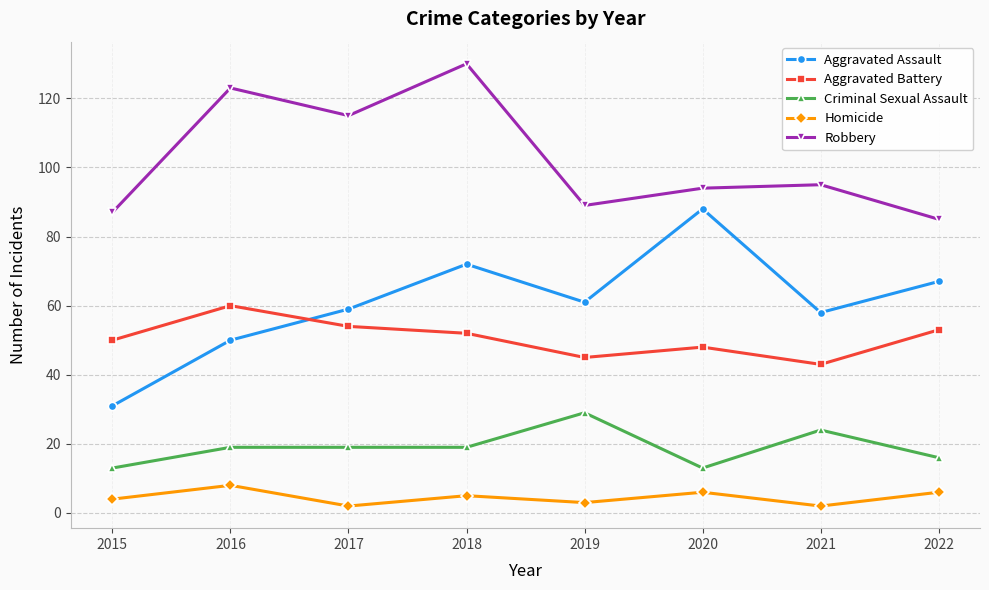

True or false: Aggravated Battery has a value of 43 at 2021.

True